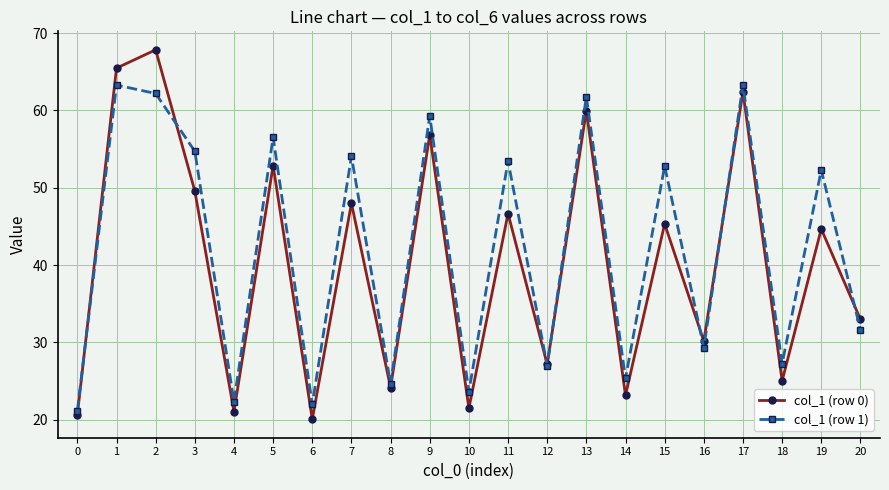

What is the sum of all col_1 (row 1) values?

888.2